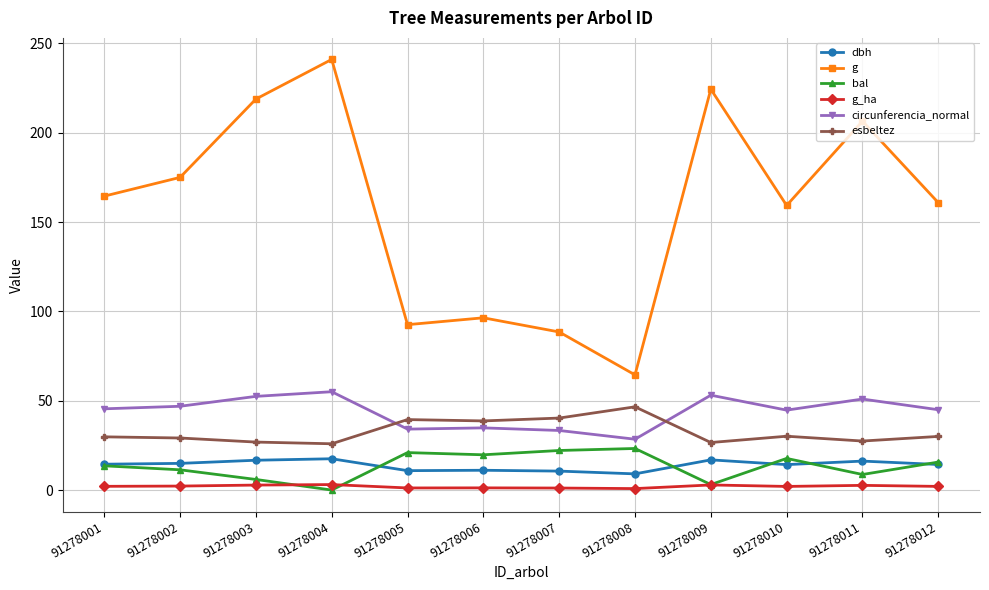

Which category has the lowest value in the circunferencia_normal series?

91278008